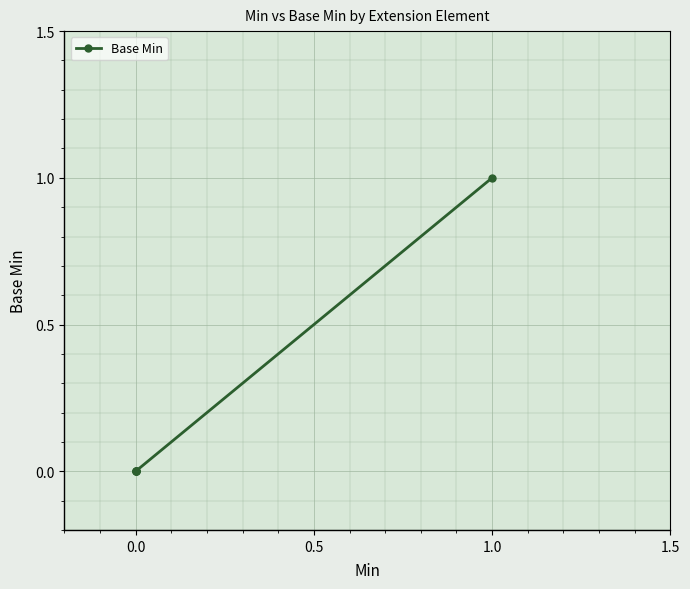

How many lines are shown in the chart?

1